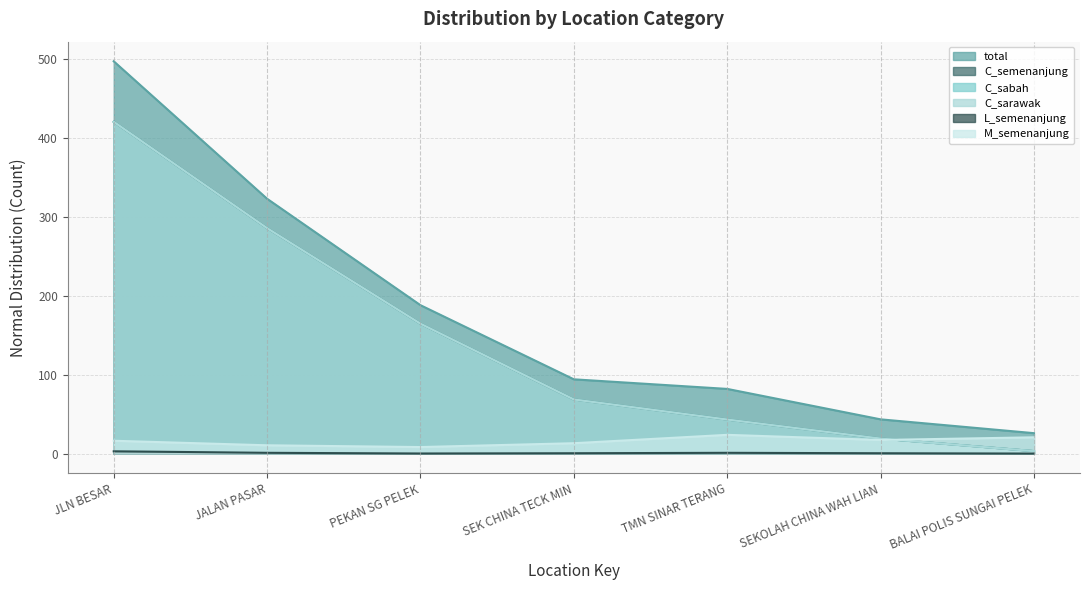

What is the label of the 5th point from the right?

PEKAN SG PELEK